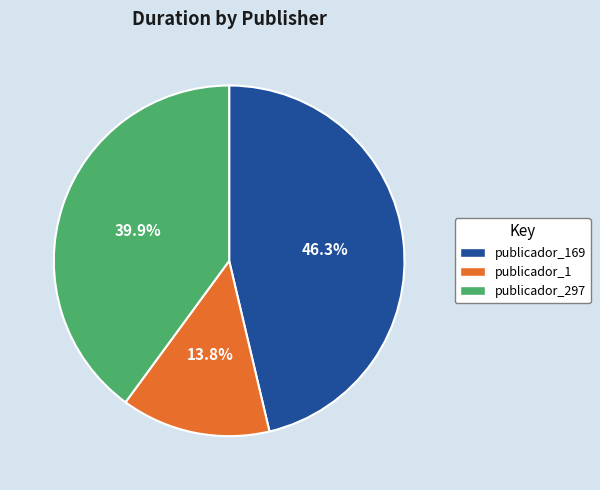

Is there a majority slice in this chart?

No